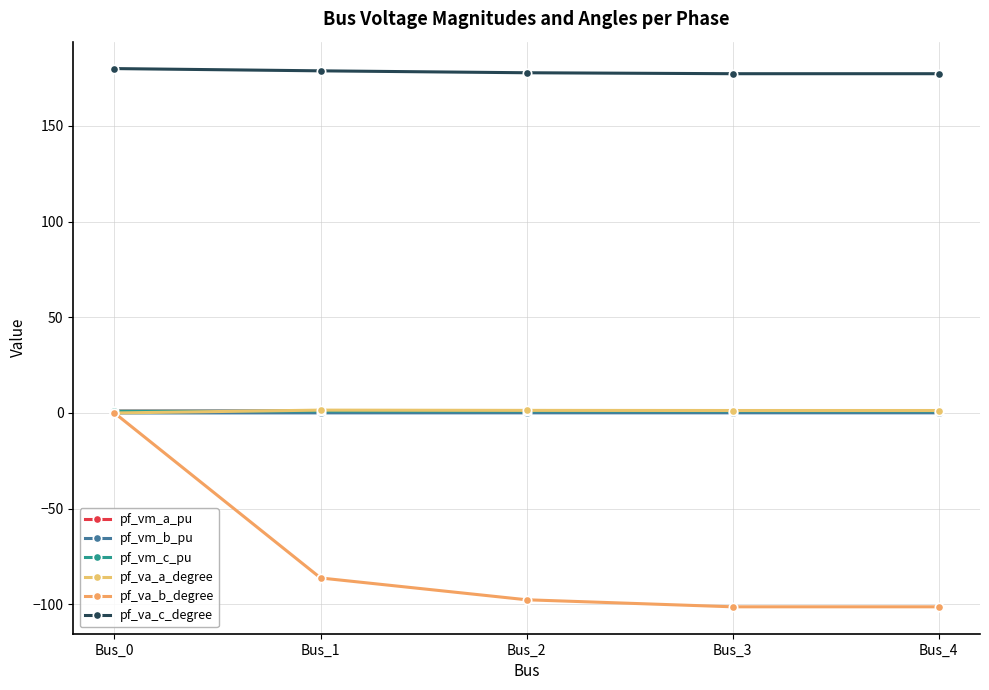

The value of pf_vm_a_pu at Bus_2 is 1.0. True or false?

True